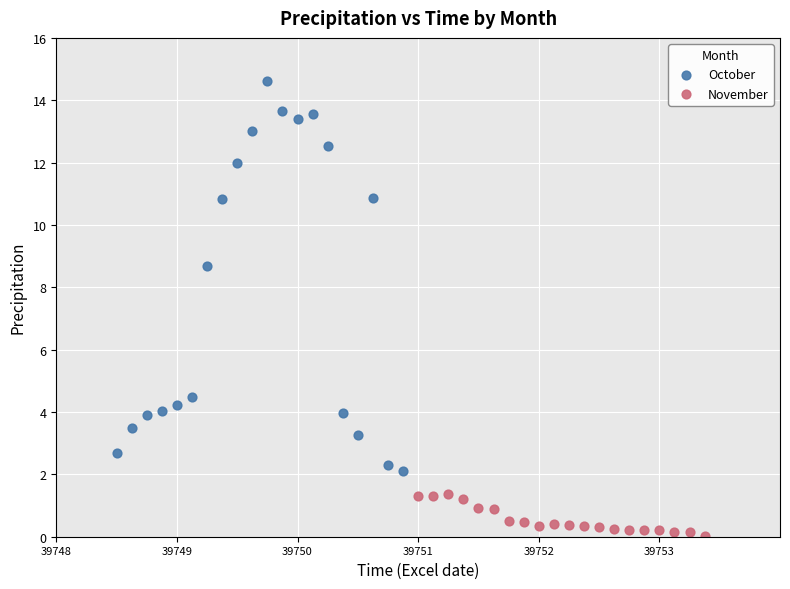

Which series contains the lowest Y value?

November